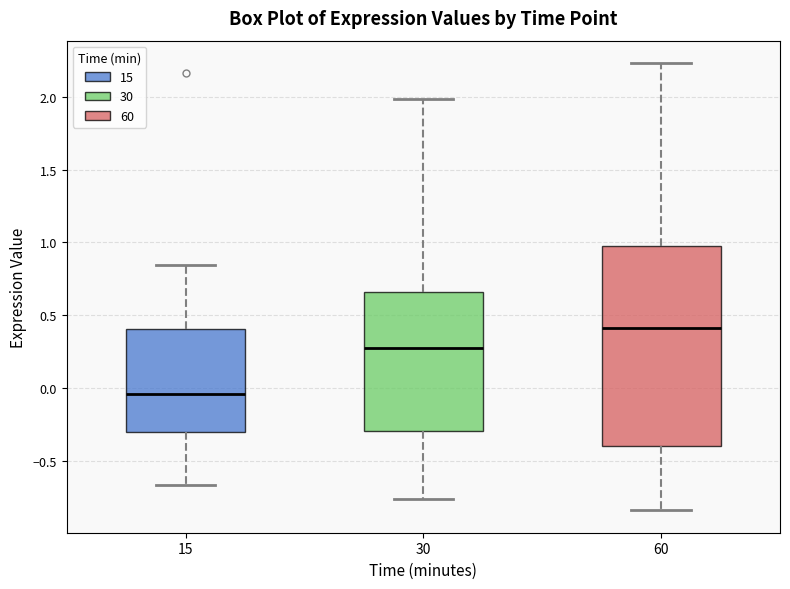

Reading left to right, read every box against the y-axis: the position of its median line, the range the box covers, and the ends of its whiskers. The values are not printed on the chart, so give them approximately, as read against the axis.

15: median -0.05, box -0.30 to 0.40, whiskers -0.65 to 0.85
30: median 0.25, box -0.30 to 0.65, whiskers -0.75 to 2.00
60: median 0.40, box -0.40 to 1.00, whiskers -0.85 to 2.25